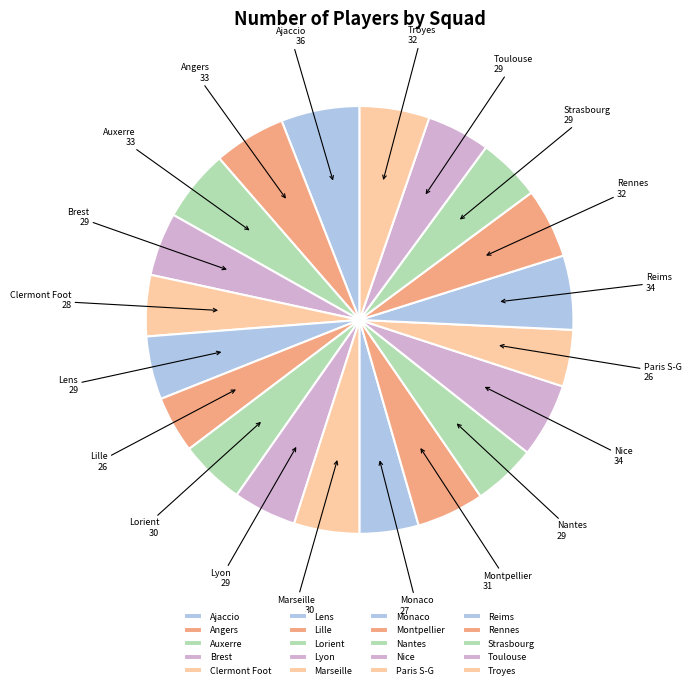

Approximately how many times larger is the value at Montpellier compared to Monaco?

1.1